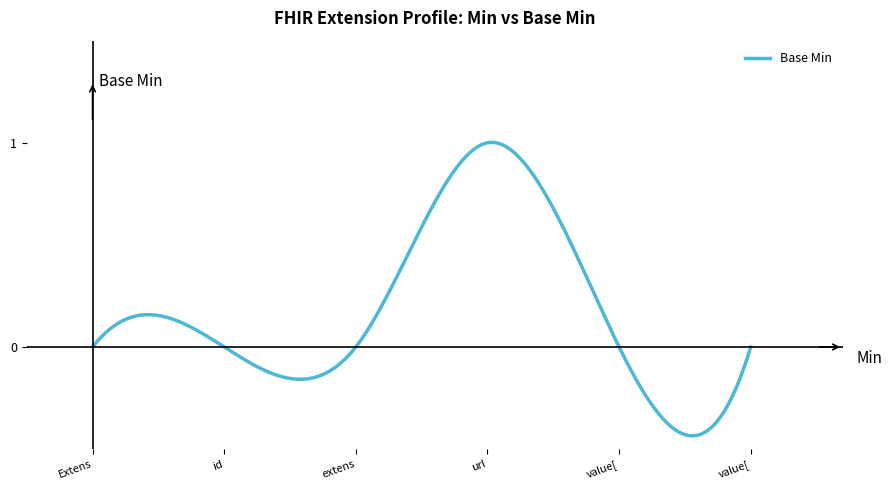

What is the difference between the maximum and minimum values?

1.4